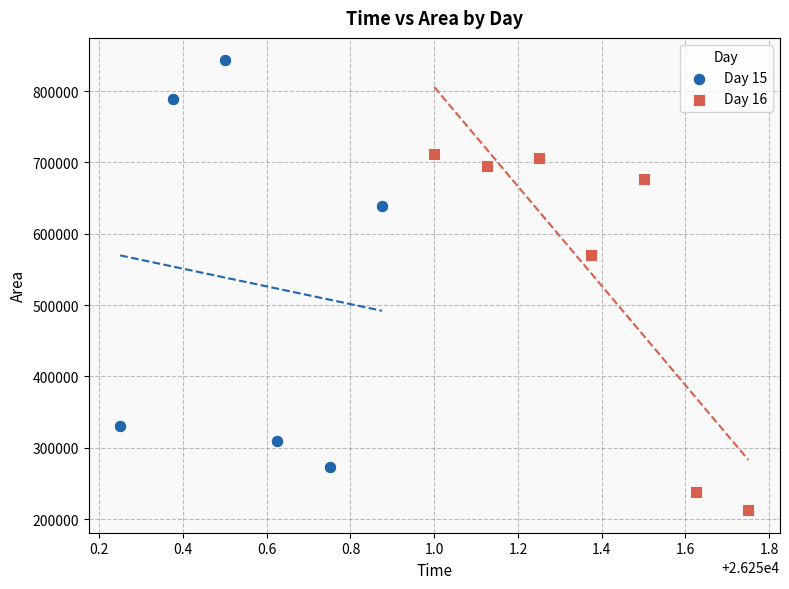

Which series has the widest spread of Y values?

Day 15